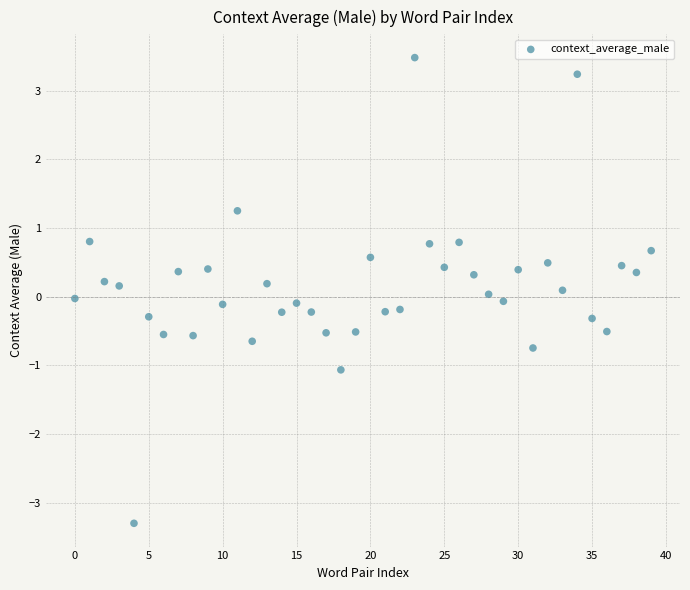

What is the range of Y values (max minus min)?

6.8